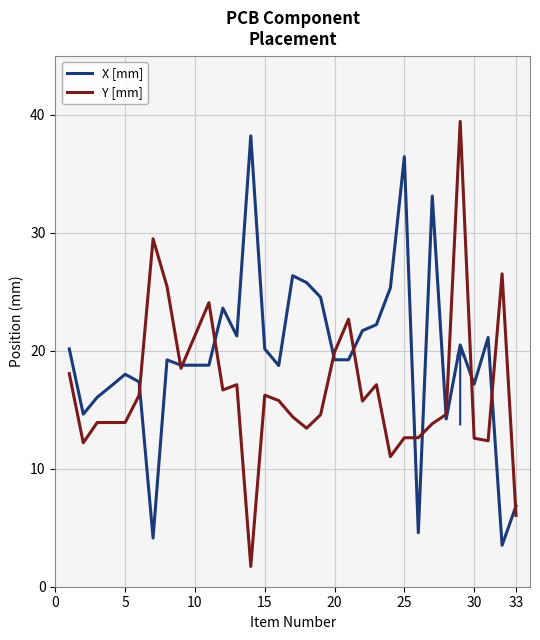

How many distinct data groups are displayed?

2